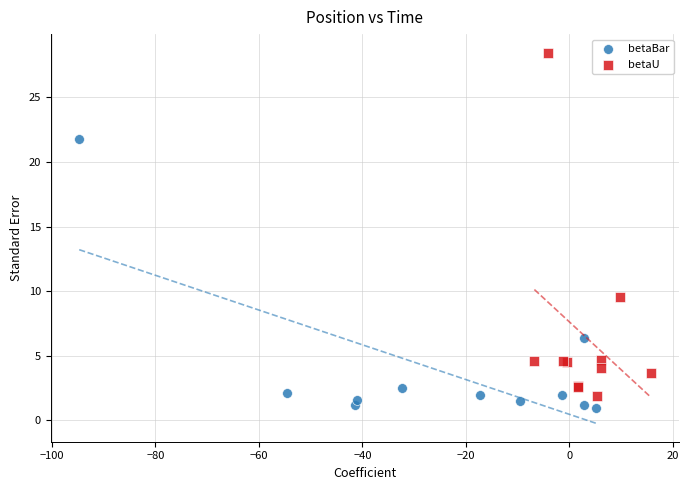

Which series has the widest spread of Y values?

betaU